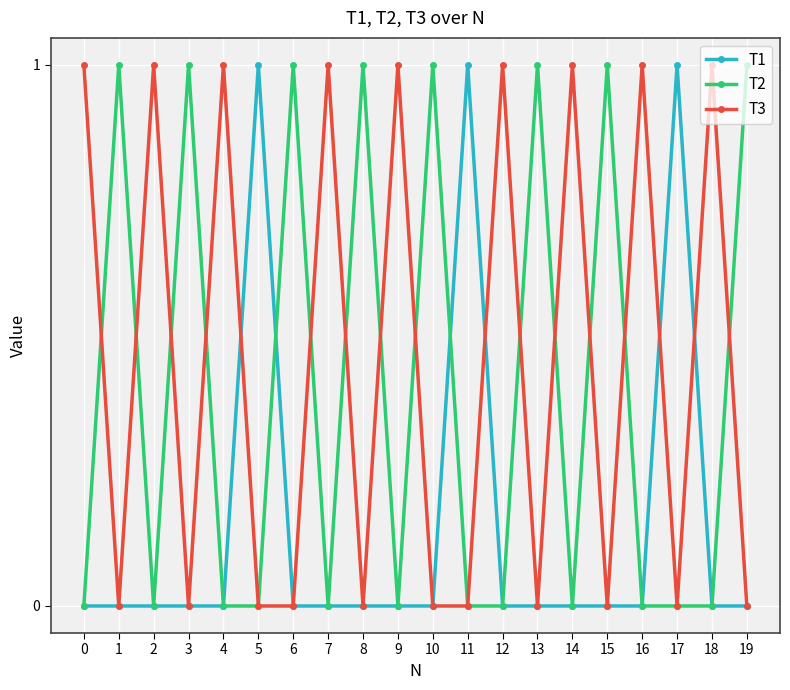

What is the total value across all series at 8?

1